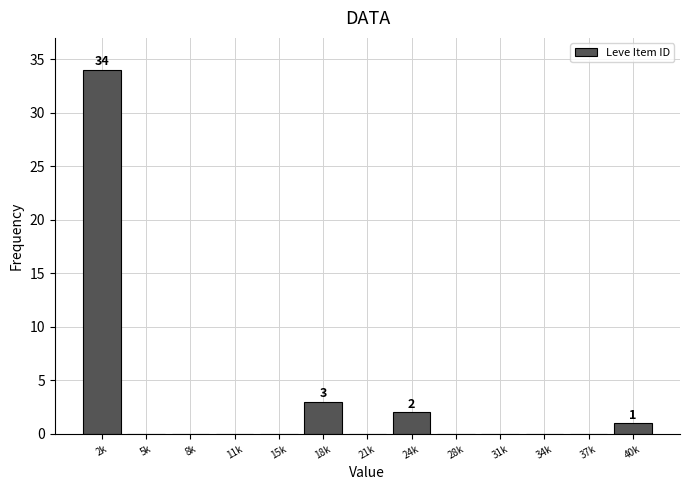

Reading left to right, transcribe all the data shown in this chart.

2k=34	5k=0	8k=0	11k=0	15k=0	18k=3	21k=0	24k=2	28k=0	31k=0	34k=0	37k=0	40k=1